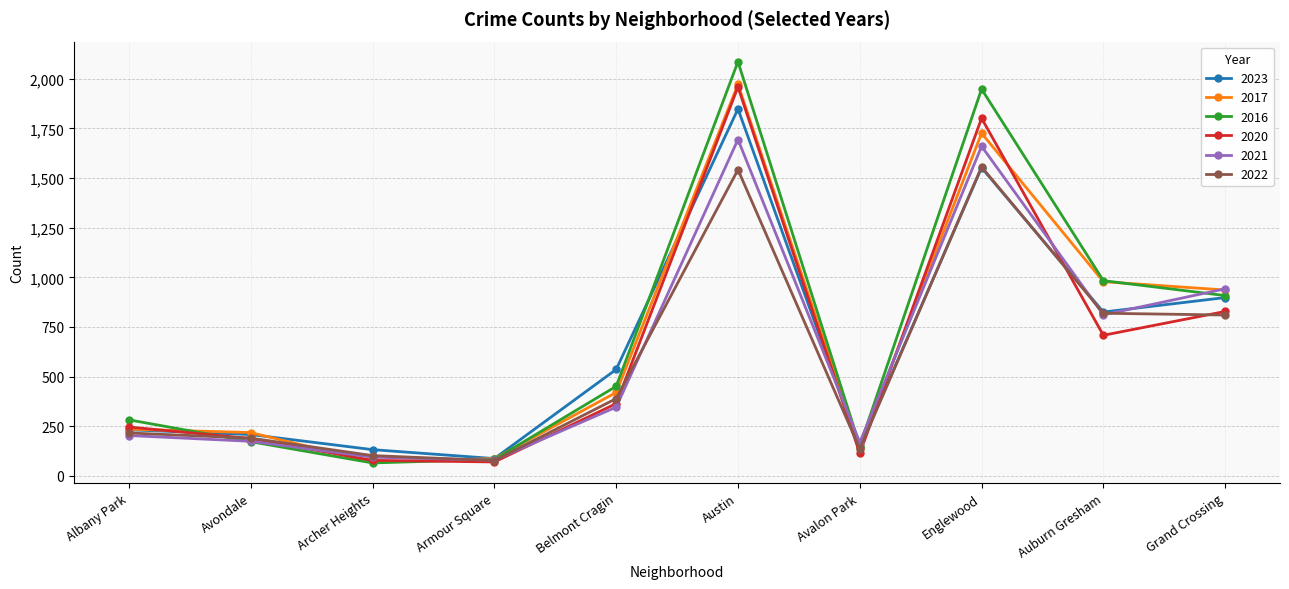

Which series has the largest range (max minus min)?

2016